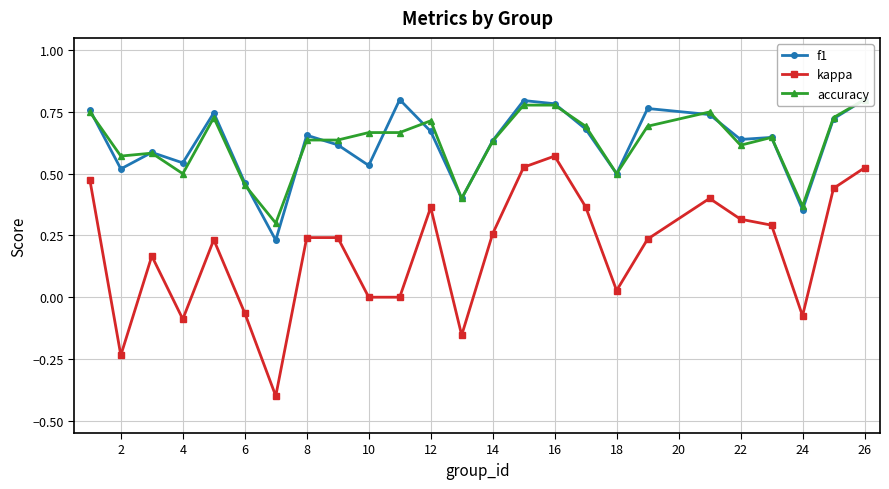

Is it true that f1 equals 0.8 at 26?

True